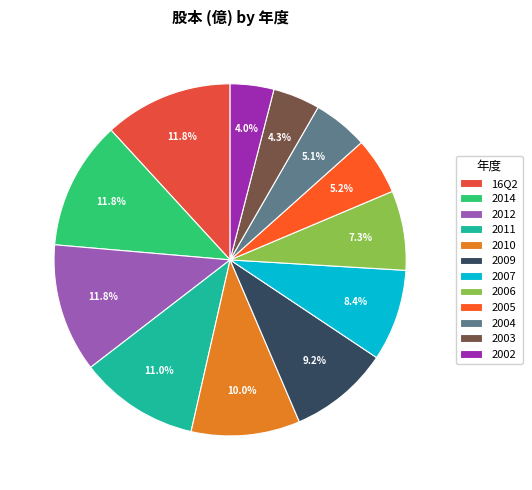

What is the total percentage of 2014 and 2007?

20.2%